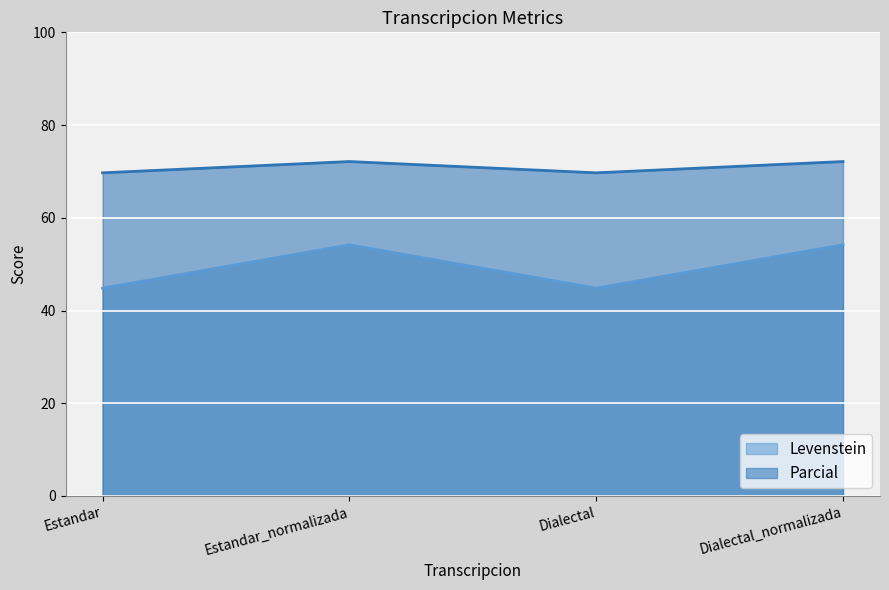

What is the lowest value of the Parcial series?

69.7